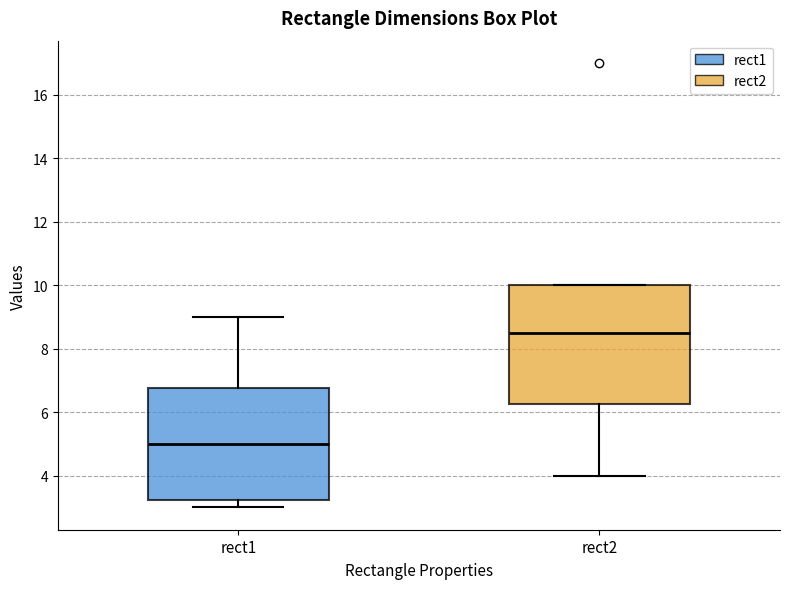

Reading left to right, transcribe this box plot: for each box, give where its median line is, the range the box spans, and where its two whiskers end, as read against the y-axis. The values are not printed on the chart, so give them approximately, as read against the axis.

rect1: median 5.0, box 3.2 to 6.8, whiskers 3.0 to 9.0
rect2: median 8.6, box 6.2 to 10.0, whiskers 4.0 to 10.0